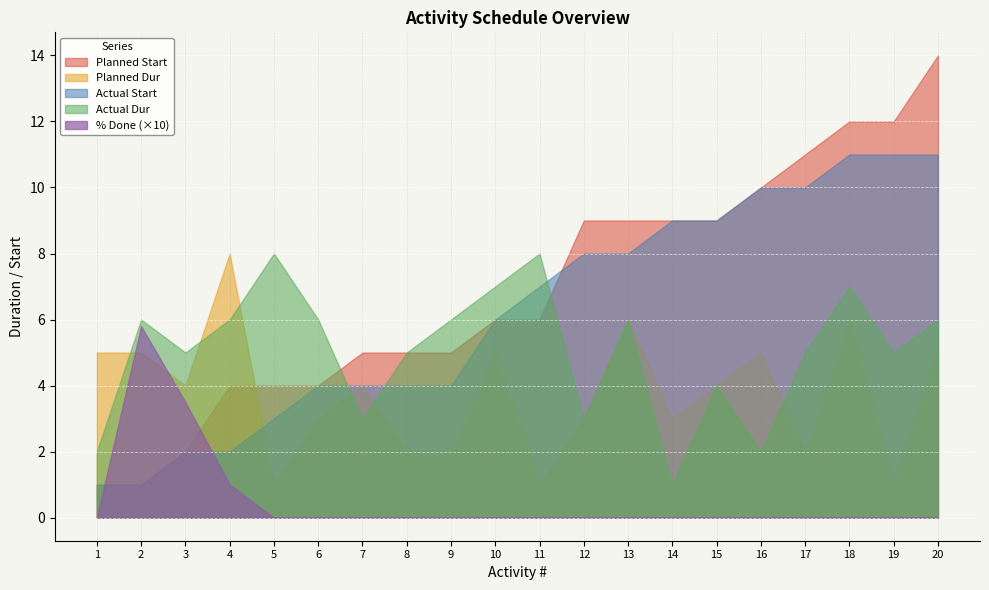

What is the difference between the Actual Dur values at 19 and 14?

4.0